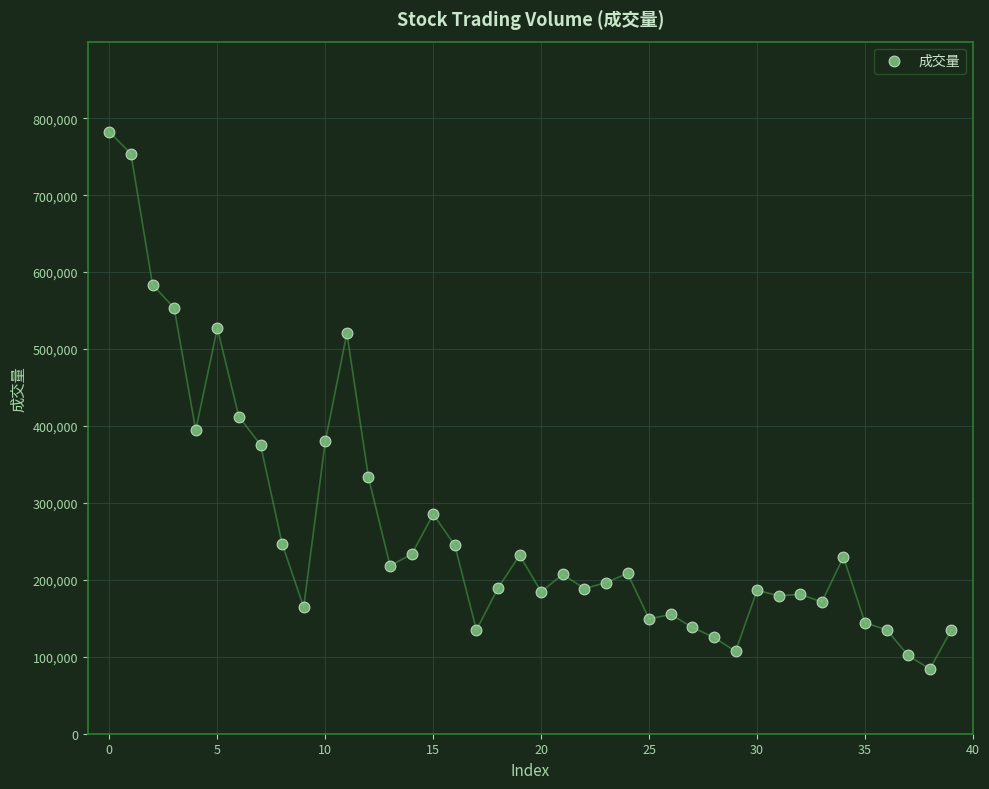

What Y value in the scatter plot is closest to 433163?

412031